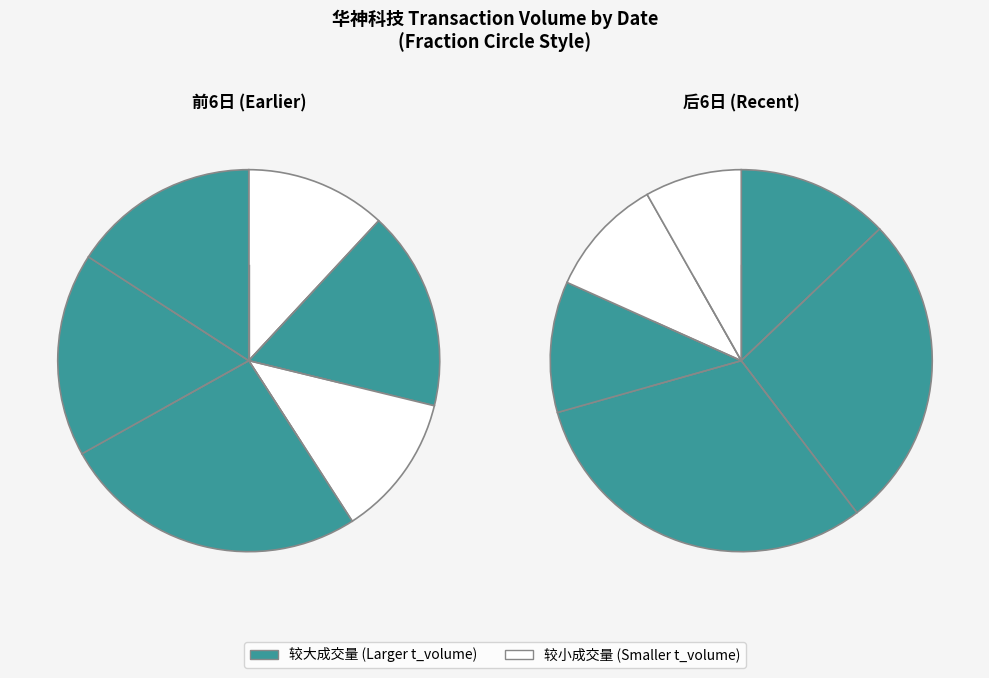

What is the smallest slice in the pie chart?

2022-10-21